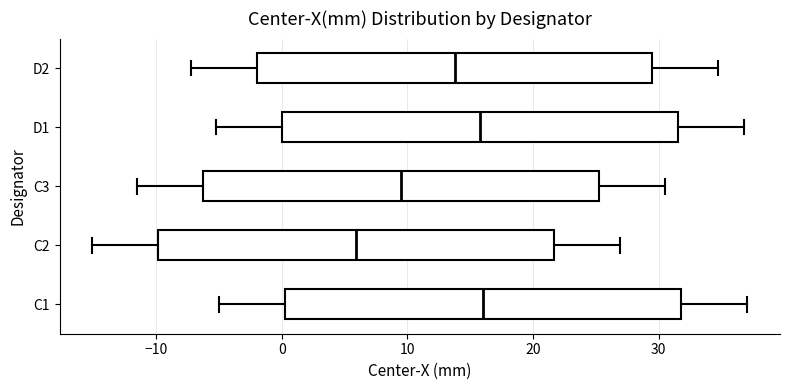

Reading bottom to top, read every box against the x-axis: the position of its median line, the range the box covers, and the ends of its whiskers. The values are not printed on the chart, so give them approximately, as read against the axis.

C1: median 16, box 0 to 32, whiskers -5 to 37
C2: median 6, box -10 to 22, whiskers -15 to 27
C3: median 9, box -6 to 25, whiskers -12 to 30
D1: median 16, box 0 to 32, whiskers -5 to 37
D2: median 14, box -2 to 30, whiskers -7 to 35